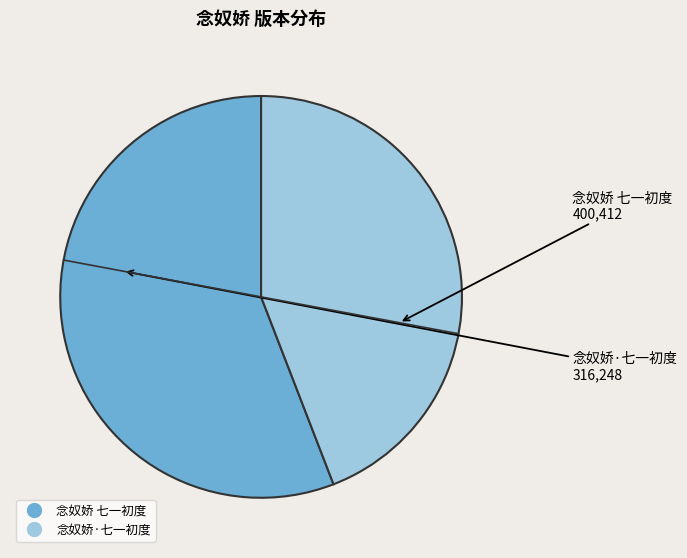

What is the largest slice in the pie chart?

念奴娇 七一初度